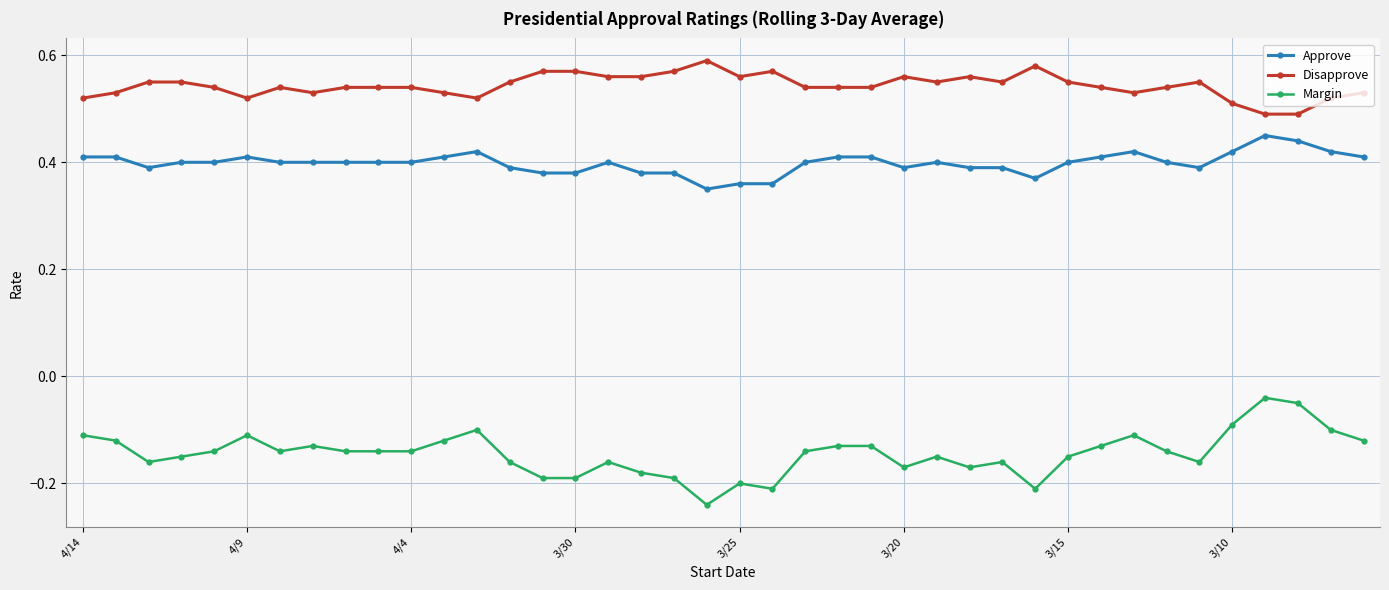

True or false: Disapprove and Approve intersect in this chart.

False